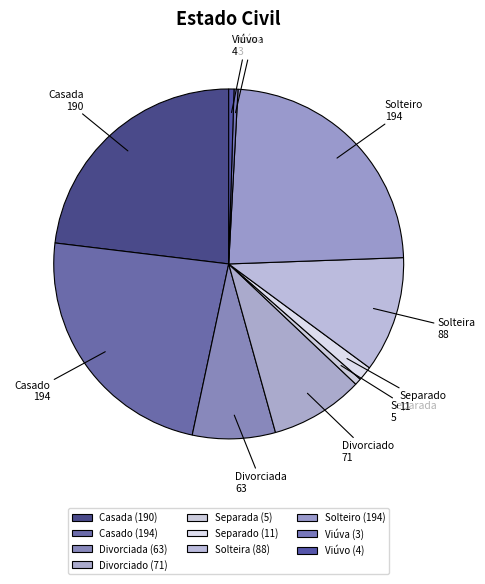

True or false: Separada accounts for 11% of the total.

False